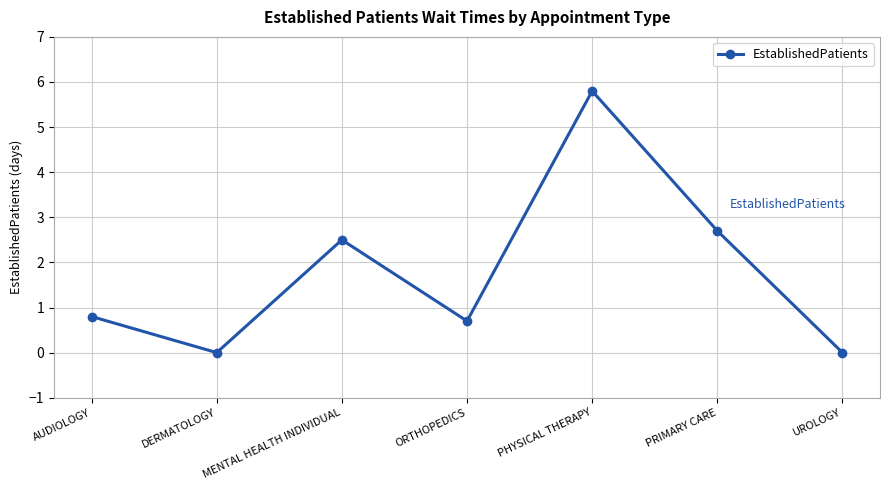

How many interior local peaks (higher than both neighbors) does the data have?

2